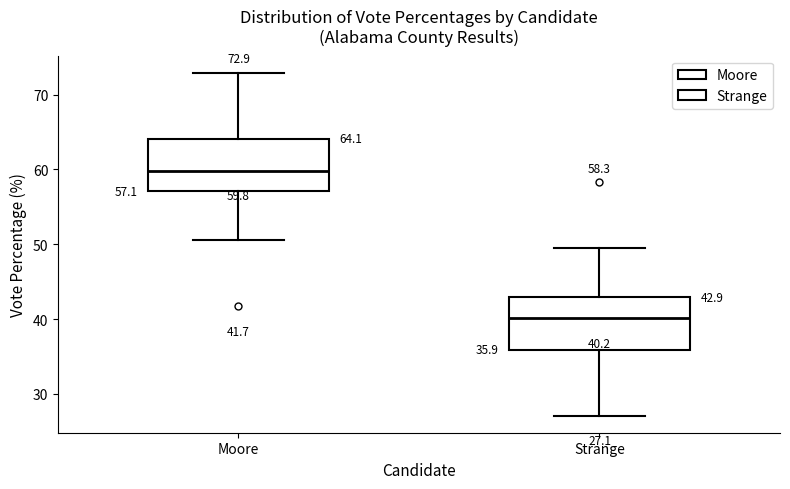

Which box has the lowest median line?

Strange